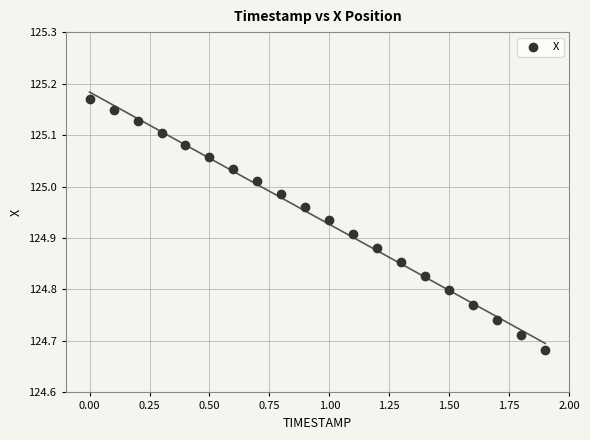

What is the range of Y values (max minus min)?

0.5